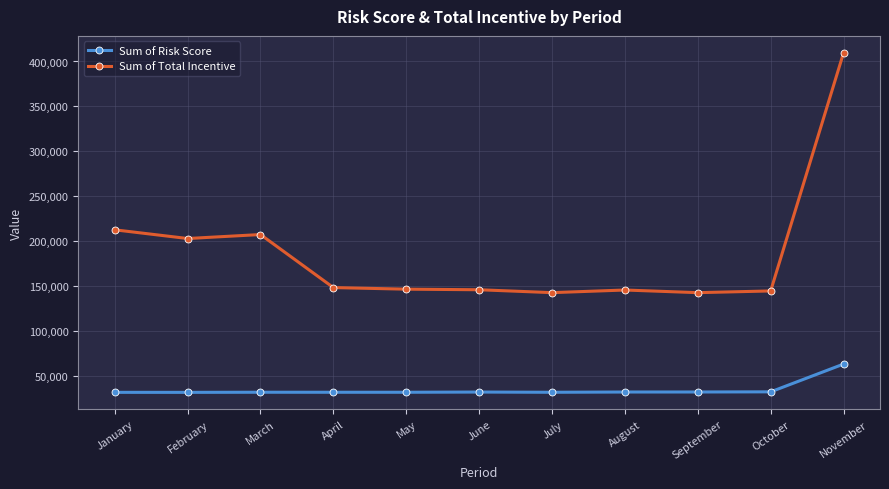

True or false: Sum of Total Incentive and Sum of Risk Score intersect in this chart.

False